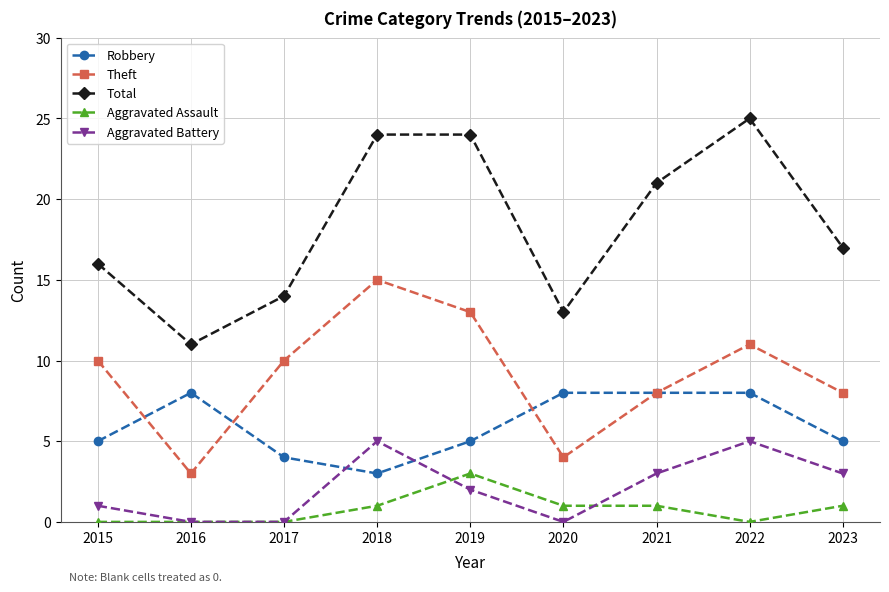

What is the difference between the second highest and minimum values in the Robbery series?

5